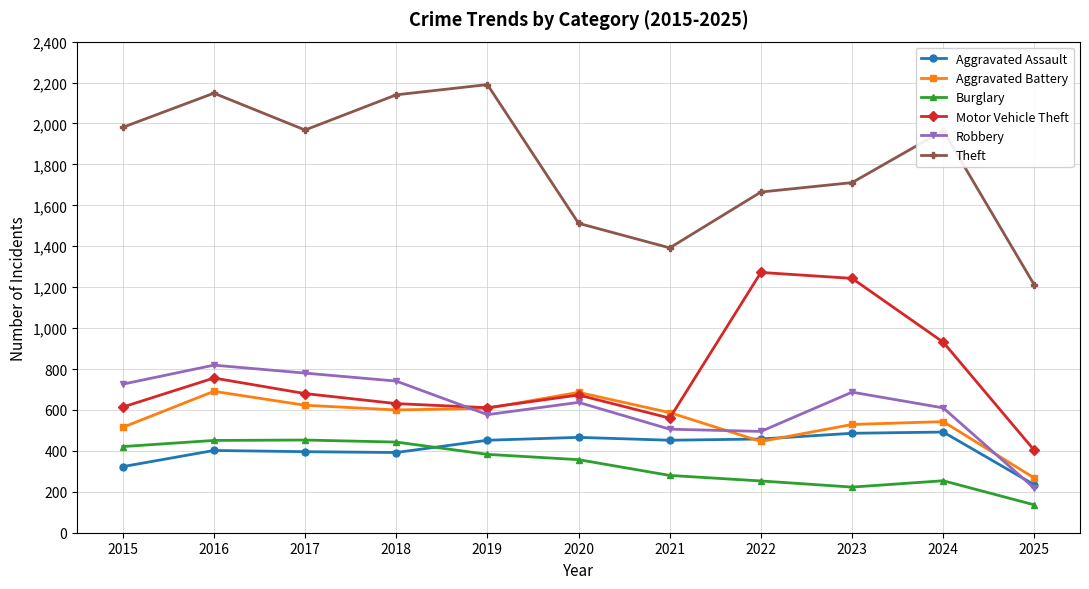

Is this an area chart (filled region under the line)?

No